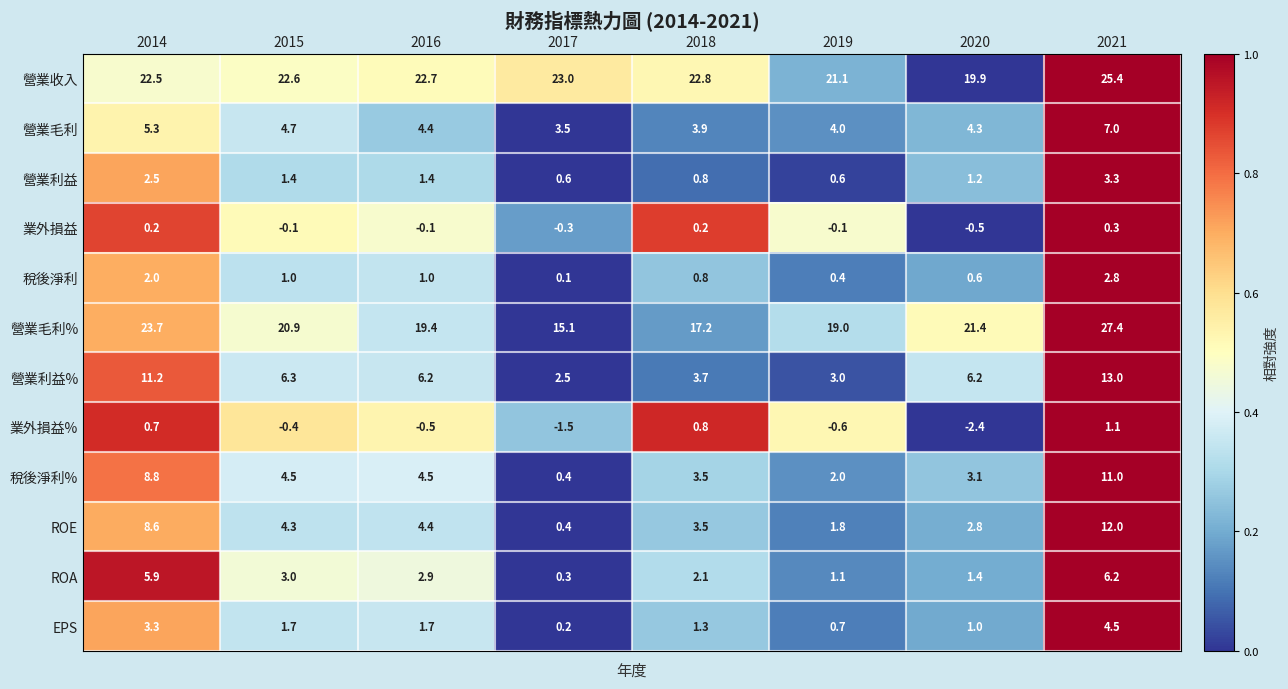

How many data points does each series have?

8